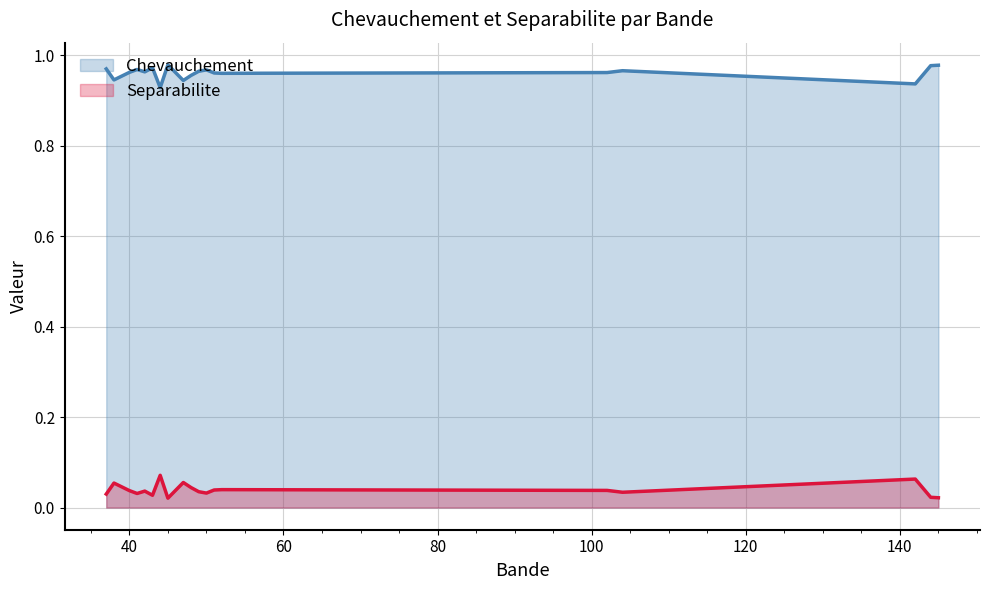

List the series in order of their peak value, highest first.

Chevauchement, Separabilite